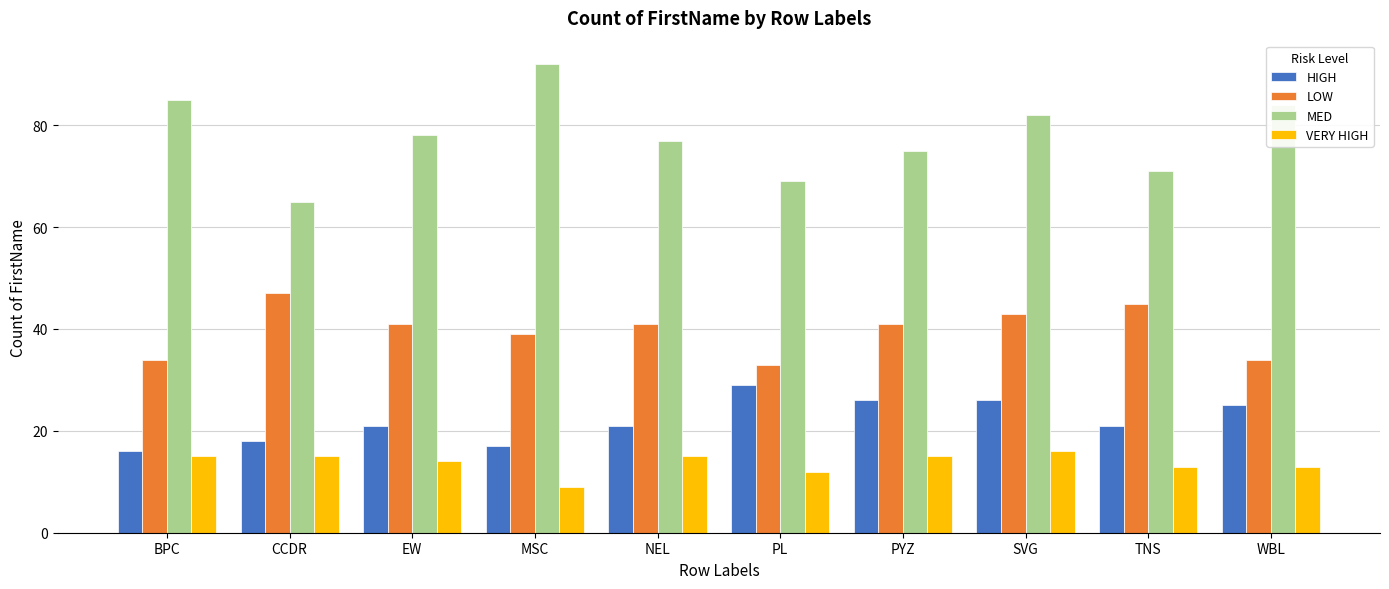

What is the greatest value displayed?

92